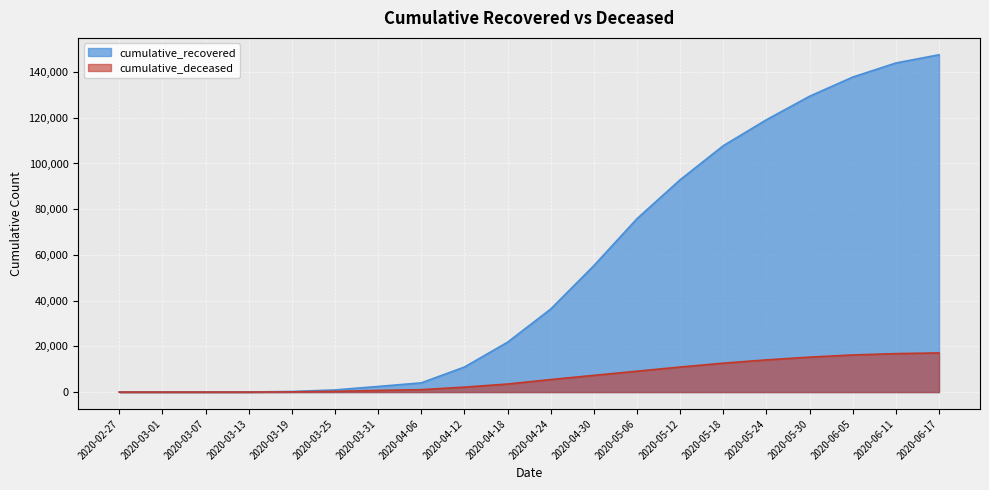

Which has a higher value, 2020-05-06 or 2020-04-06?

2020-05-06